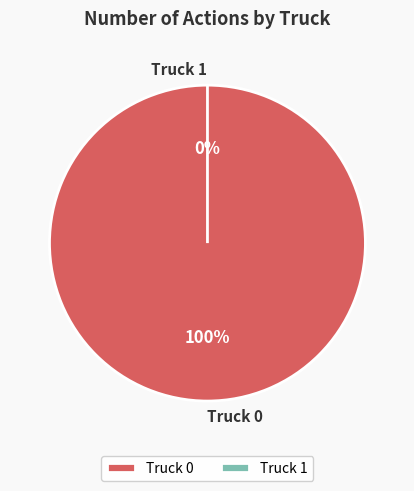

What is the largest slice in the pie chart?

Truck 0